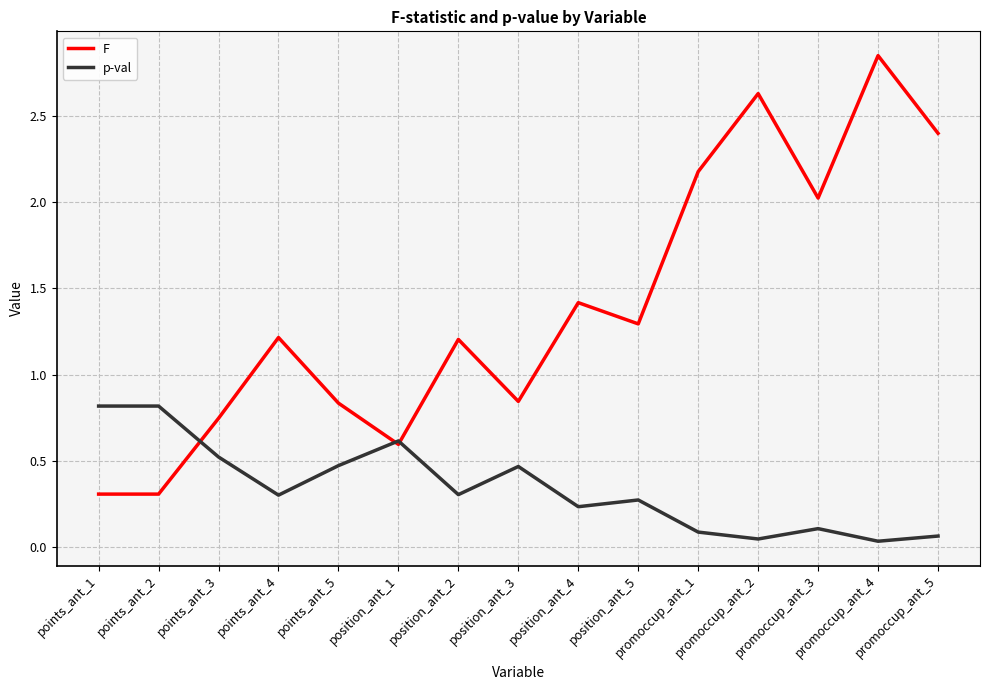

What value does the p-val series have at position_ant_1?

0.6